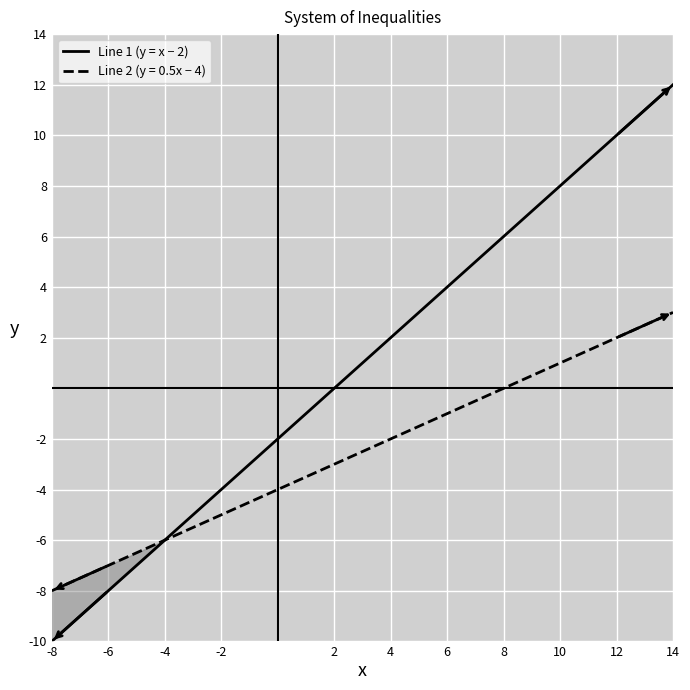

What is the sum of all values?

12